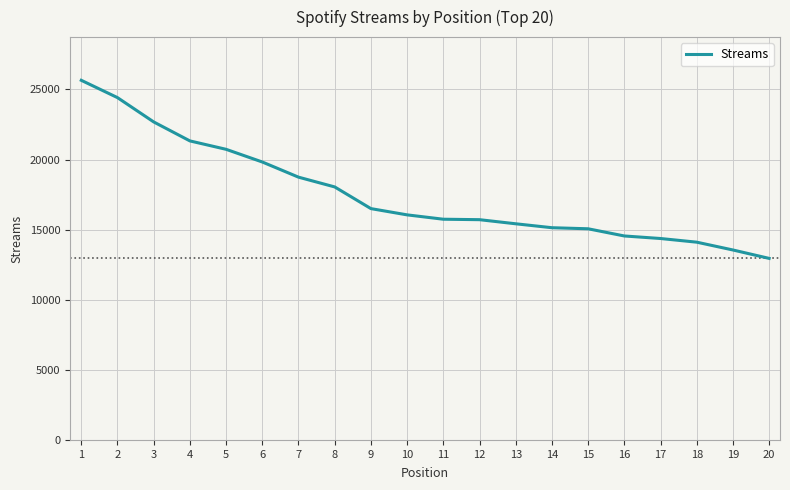

What is the change in value from 9 to 19?

-2947